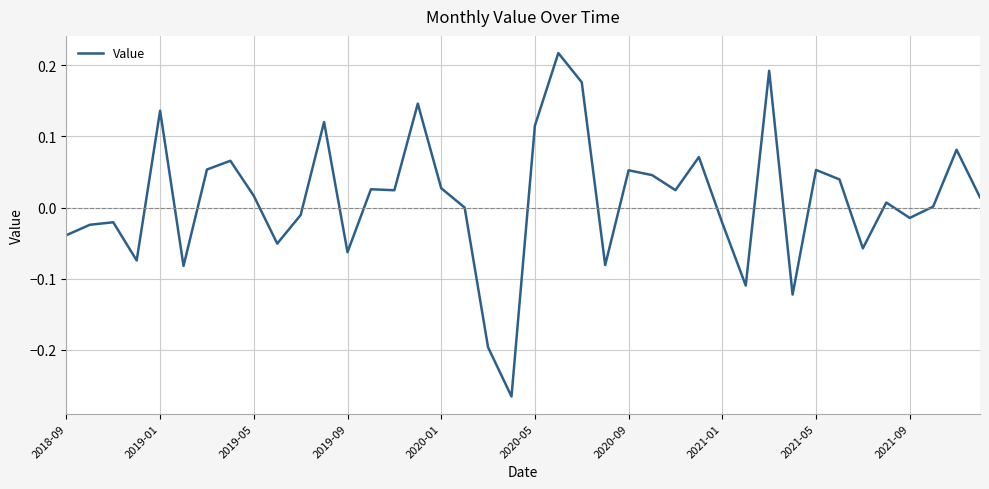

What is the difference between the maximum and minimum values?

0.5